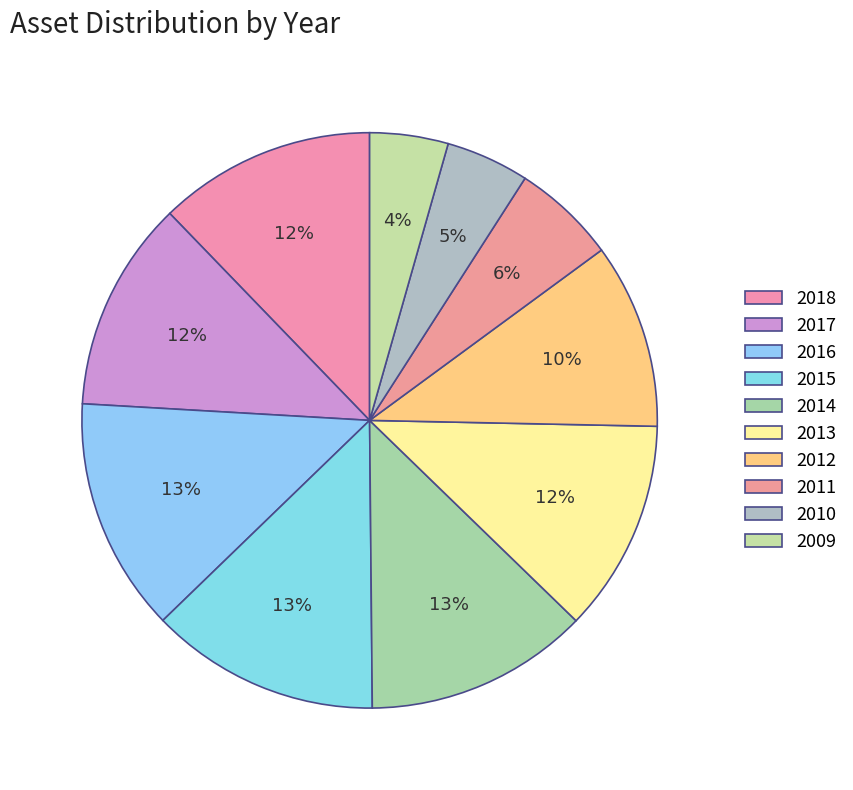

How many segments does this pie chart have?

10